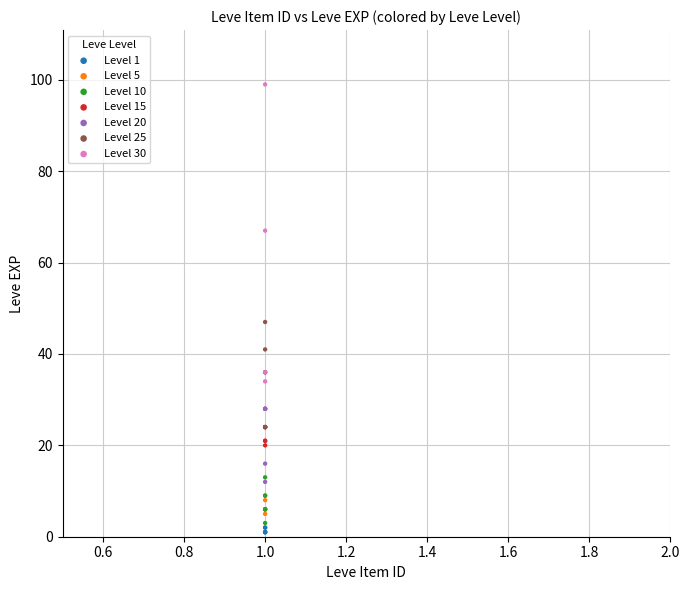

Which series reaches the minimum Y coordinate?

Level 1